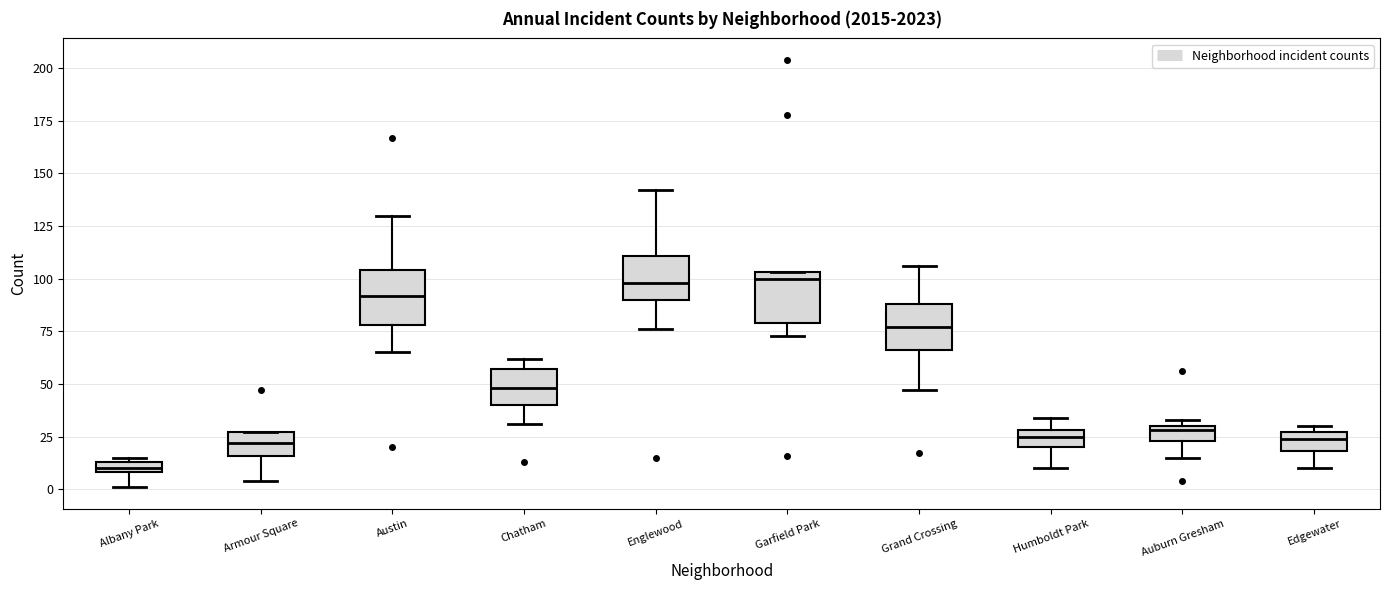

Where does the upper whisker of the box for Humboldt Park end on the y-axis? The values are not printed on the chart, so give them approximately, as read against the axis.

35